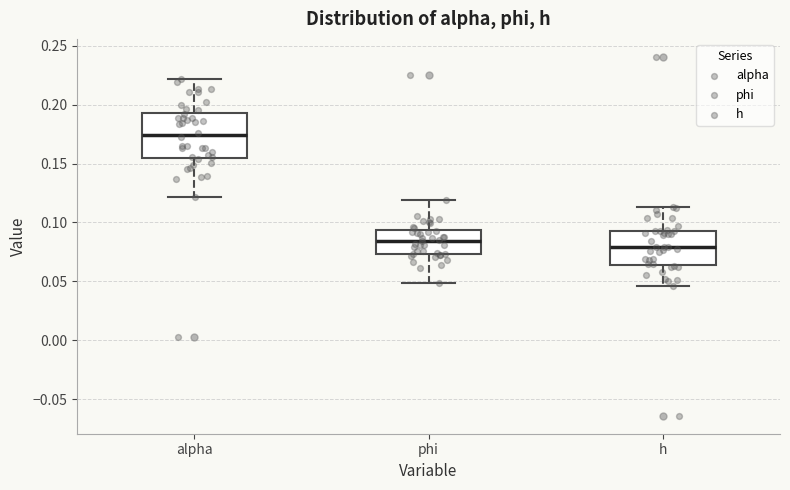

Where is the upper edge of the box for phi on the y-axis? The values are not printed on the chart, so give them approximately, as read against the axis.

0.095